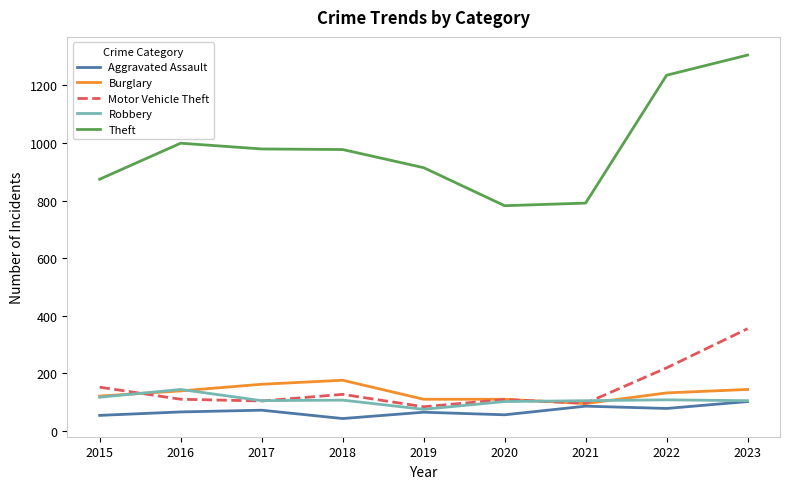

Is it true that Robbery equals 54 at 2020?

False